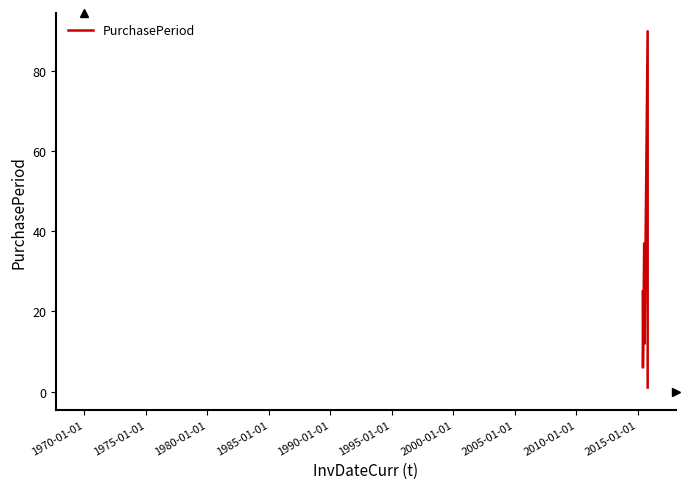

Count the number of data series in this chart.

1